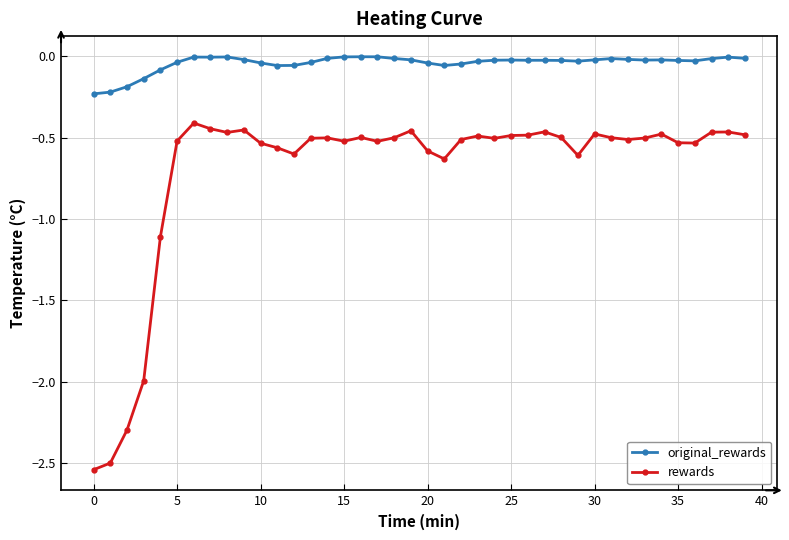

True or false: original_rewards and rewards cross at least once.

False